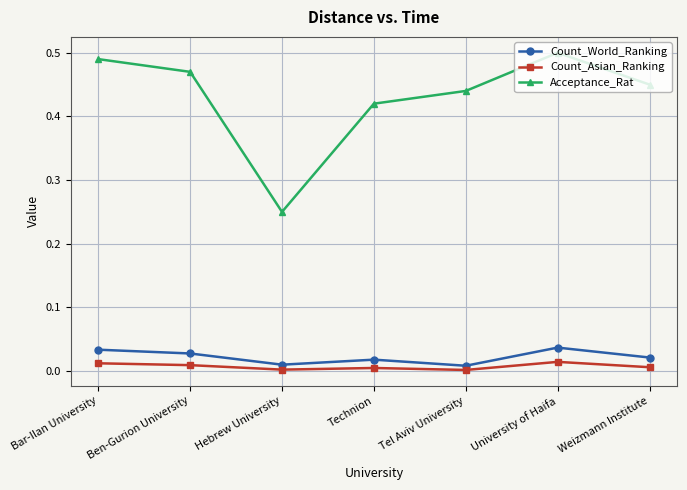

At which category is the sum across all series the highest?

University of Haifa